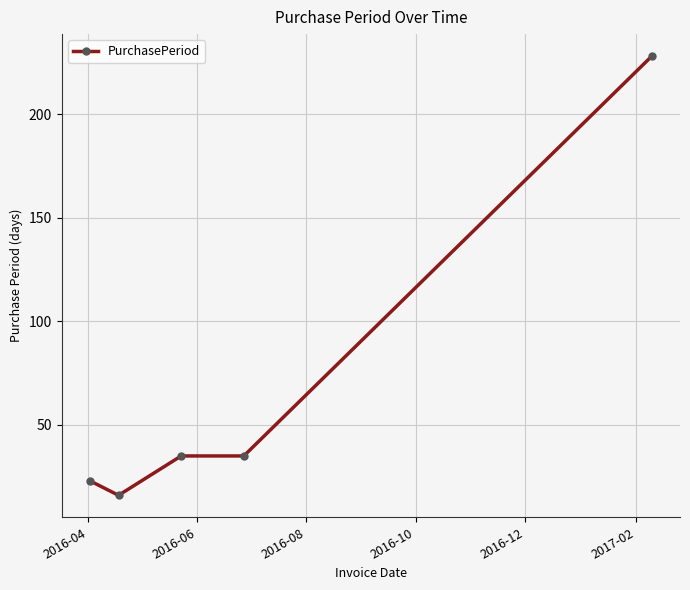

What is the sum of all values?

337